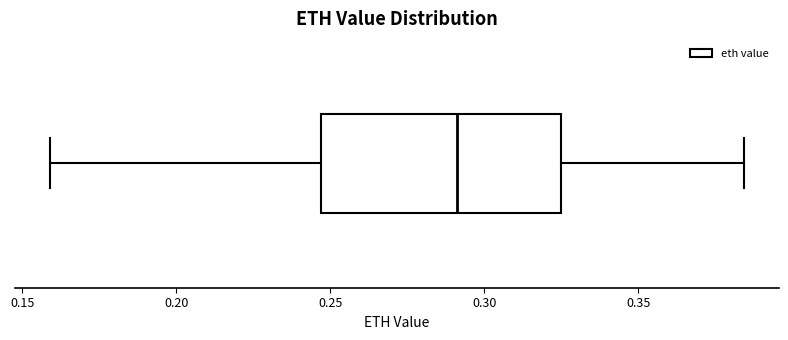

Read this box plot against the x-axis: the position of the median line, the range covered by the box, and the ends of both whiskers. The values are not printed on the chart, so give them approximately, as read against the axis.

median 0.290, box 0.245 to 0.325, whiskers 0.160 to 0.385